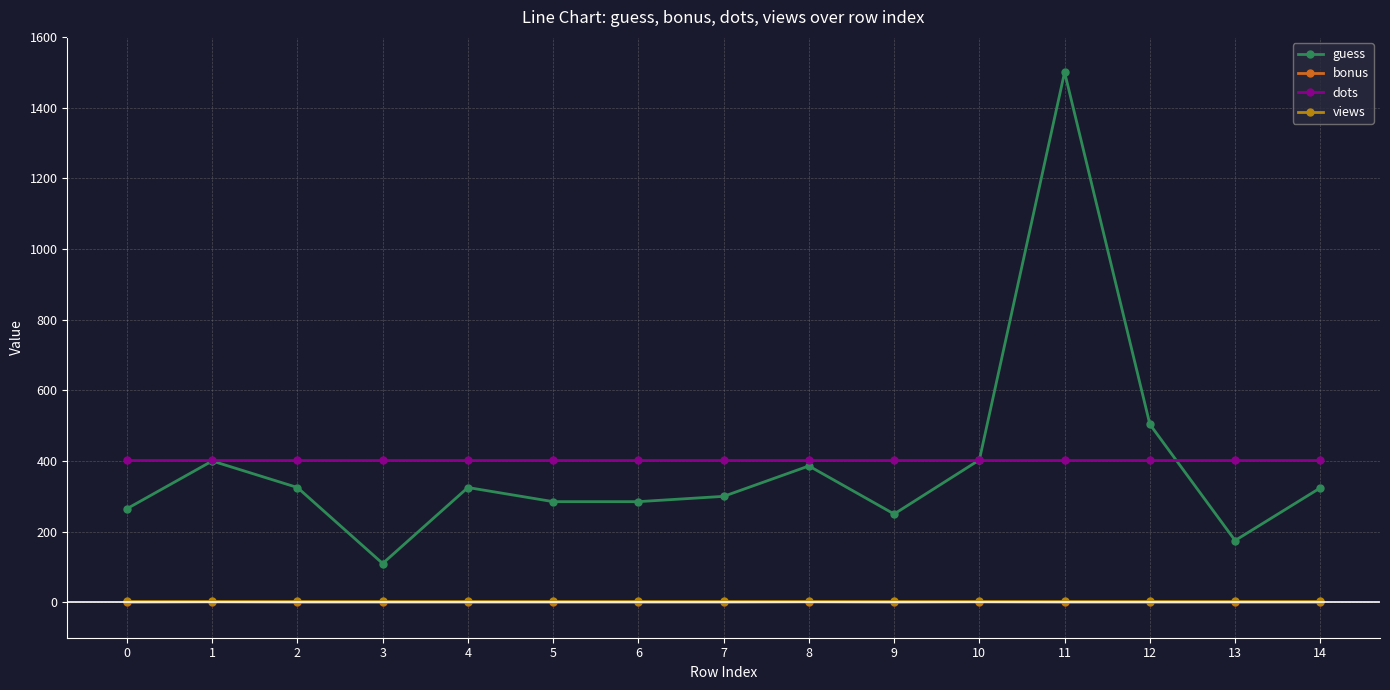

True or false: guess has more than 2 interior local peaks.

True